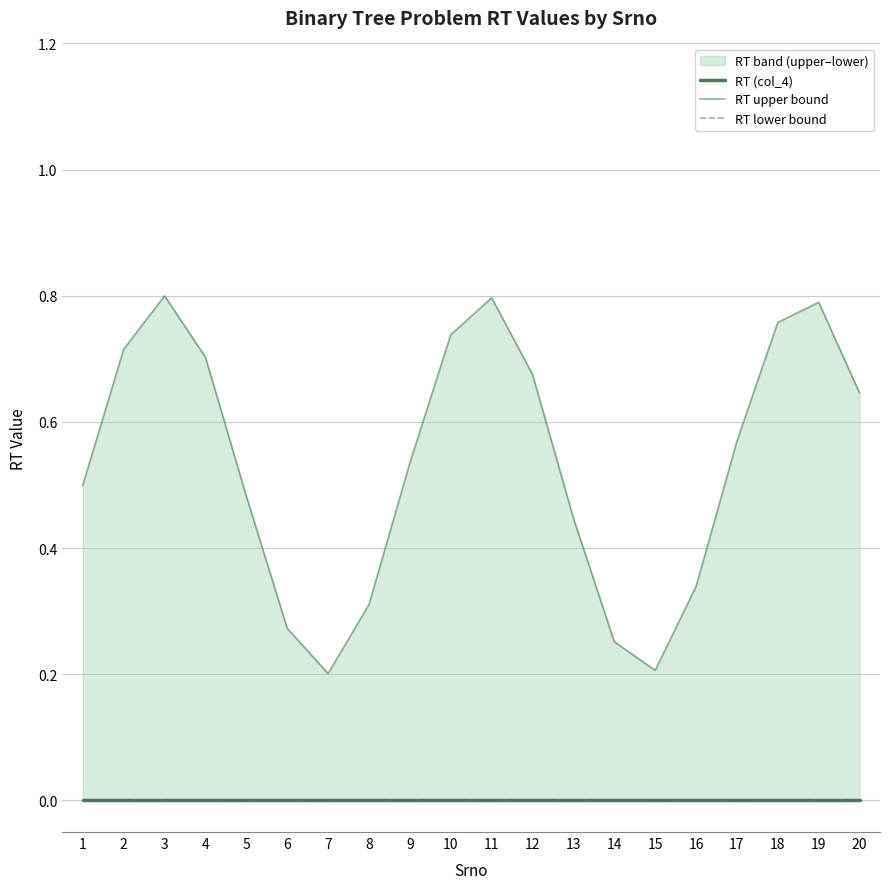

How many interior local peaks does the RT upper bound series have?

3